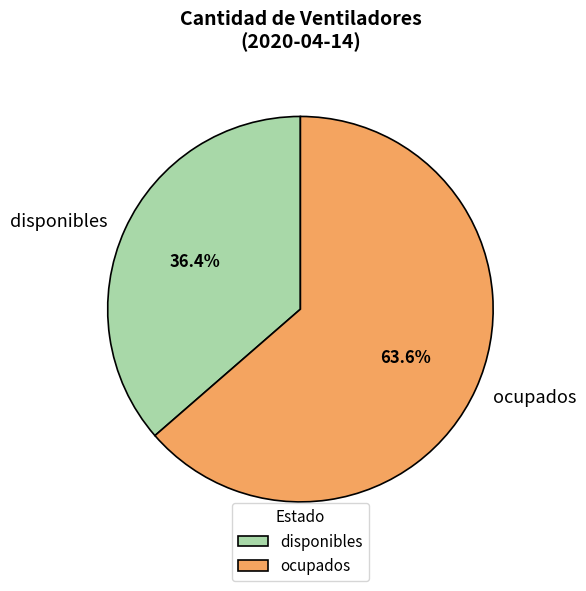

To the nearest percent, what percentage of the pie is ocupados?

64%